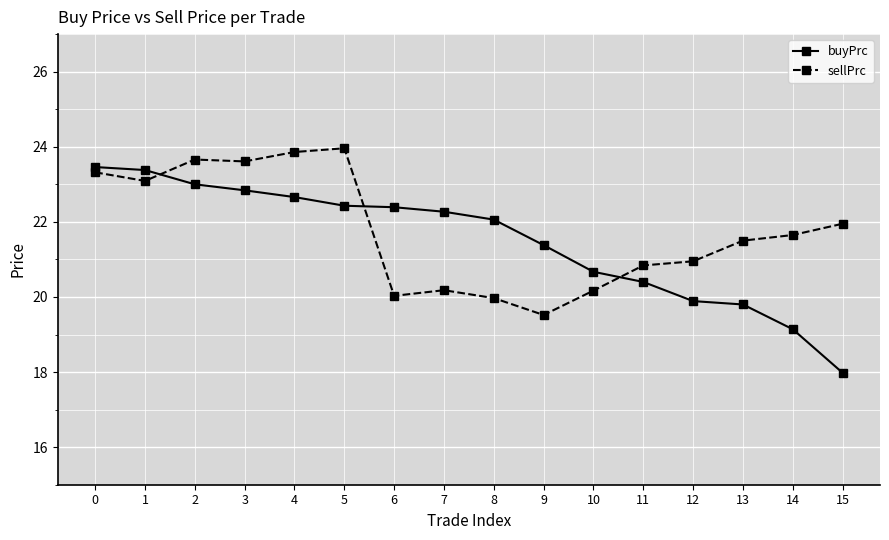

Which series has the widest spread of values?

buyPrc